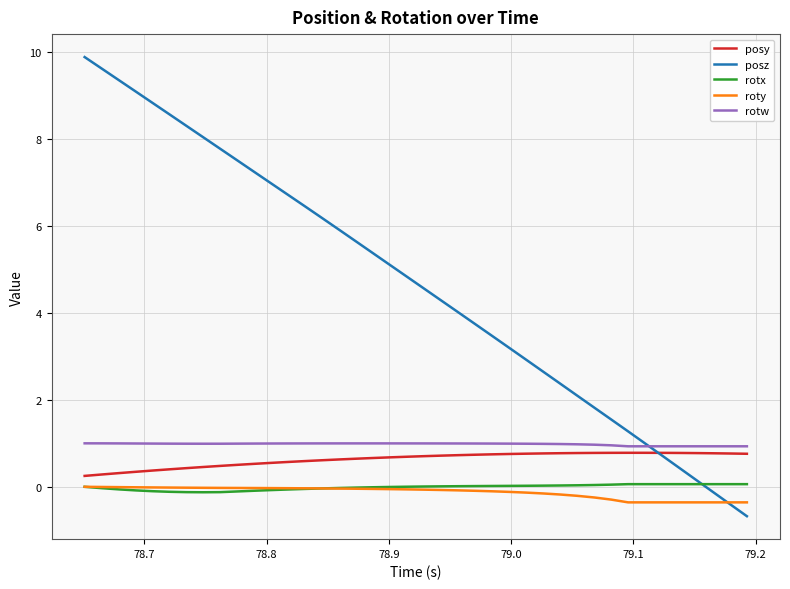

True or false: posy and roty cross at least once.

False